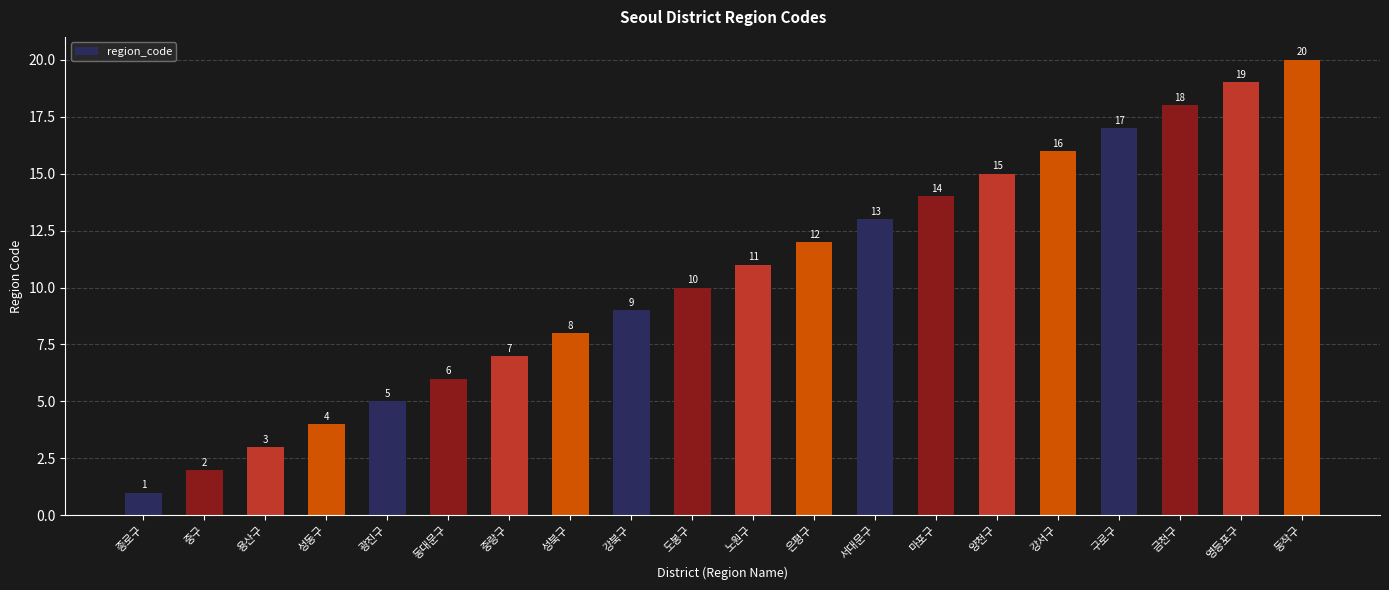

What is the change in value from 노원구 to 서대문구?

+2